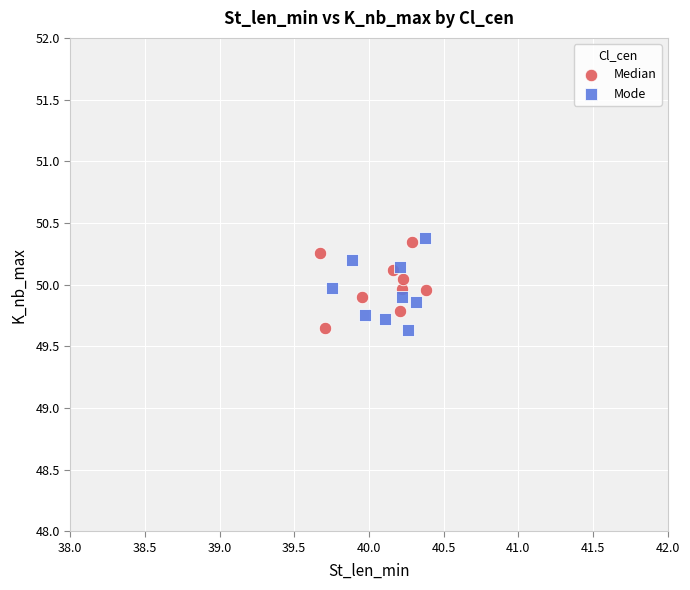

Which series contains the highest Y value?

Mode